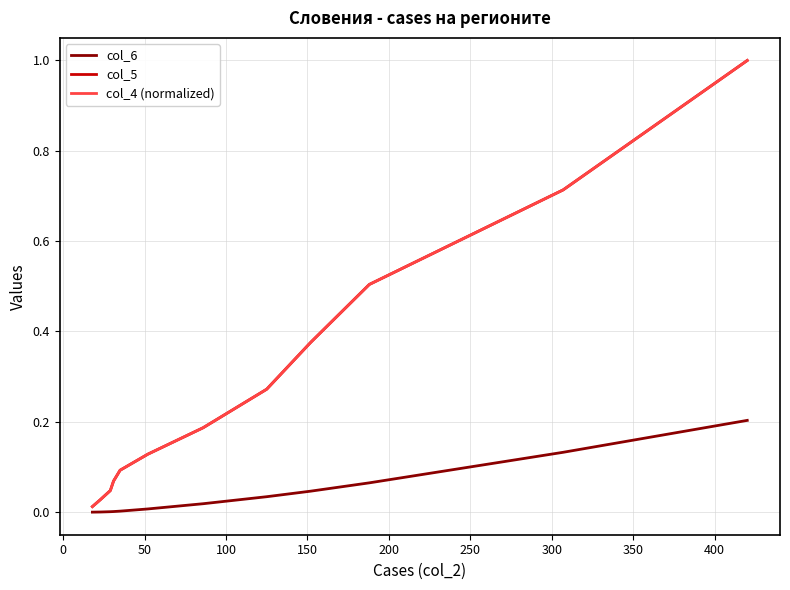

Does the chart display data point markers on the line(s)?

No